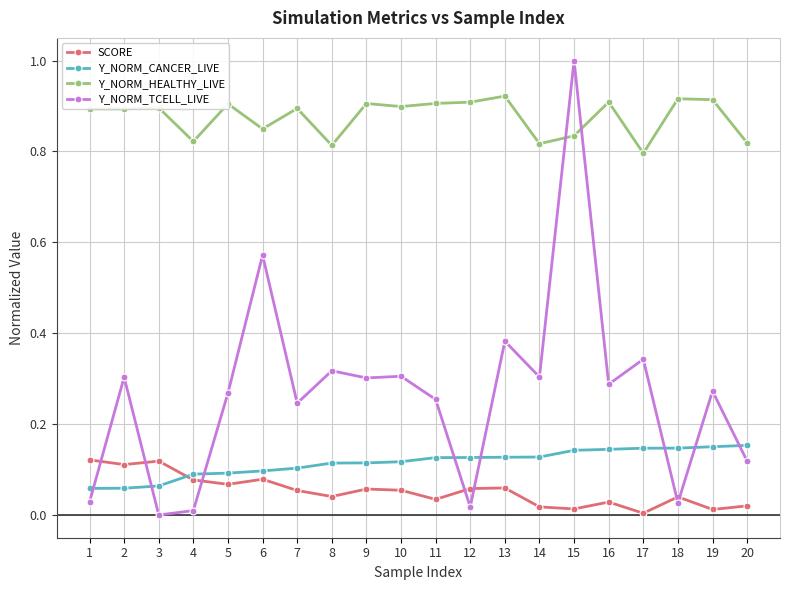

True or false: Y_NORM_TCELL_LIVE and Y_NORM_CANCER_LIVE intersect in this chart.

True